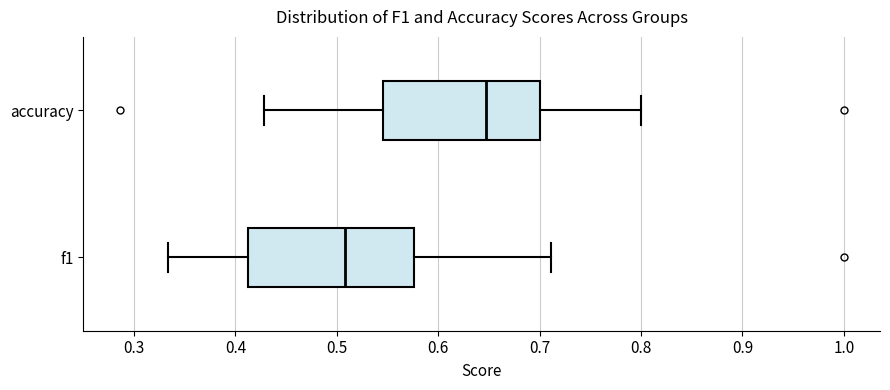

Reading bottom to top, read every box against the x-axis: the position of its median line, the range the box covers, and the ends of its whiskers. The values are not printed on the chart, so give them approximately, as read against the axis.

f1: median 0.51, box 0.41 to 0.58, whiskers 0.33 to 0.71
accuracy: median 0.65, box 0.55 to 0.70, whiskers 0.43 to 0.80